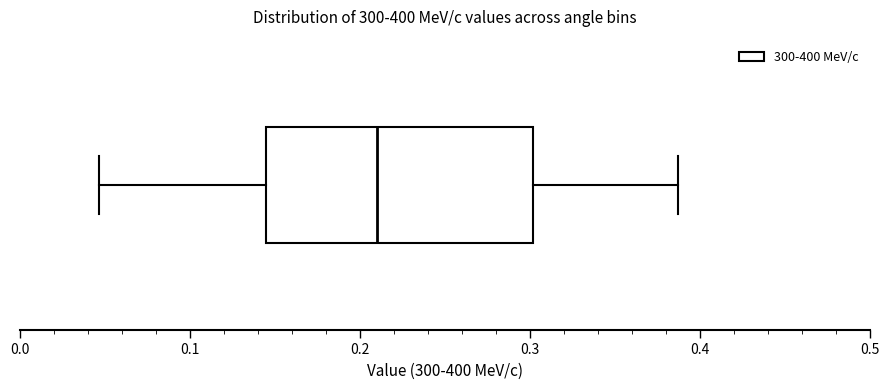

Transcribe this box plot: give where the median line is, the range the box spans, and where the two whiskers end, as read against the x-axis. The values are not printed on the chart, so give them approximately, as read against the axis.

median 0.21, box 0.14 to 0.30, whiskers 0.05 to 0.39